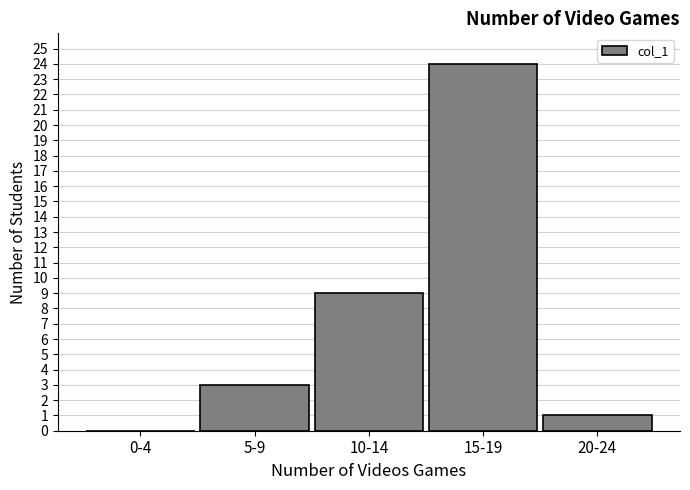

Reading right to left, extract all data points from this chart.

20-24=1	15-19=24	10-14=9	5-9=3	0-4=0